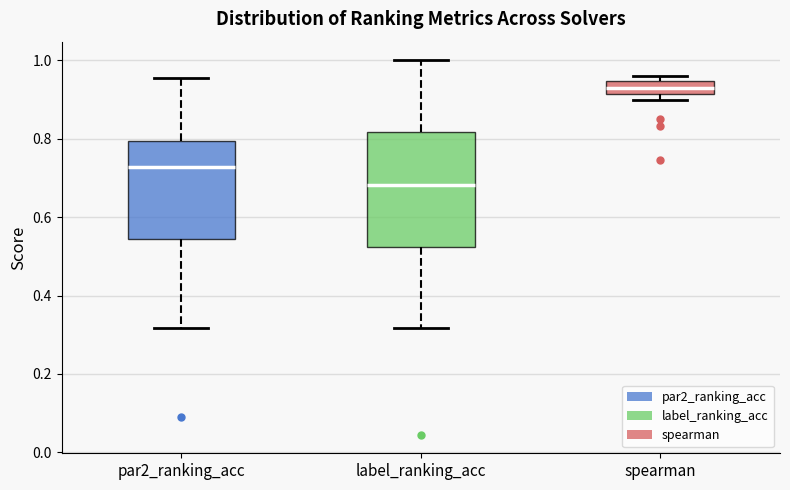

Which box's median line is the lowest?

label_ranking_acc